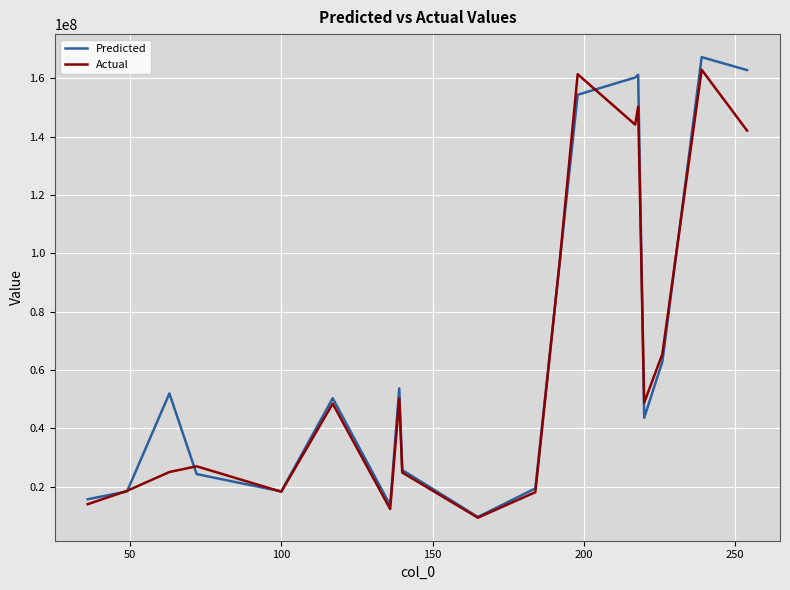

What is the smallest value displayed?

9381520.0